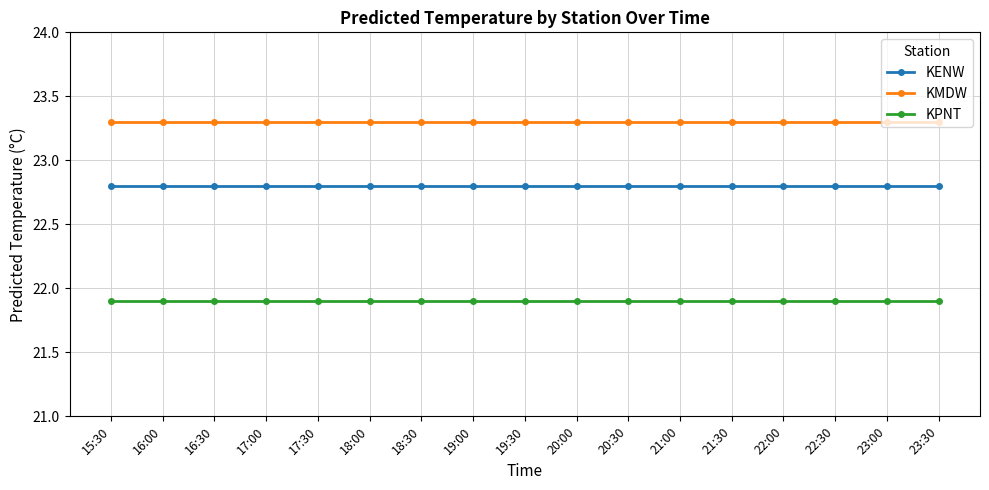

What is the greatest value displayed?

23.3